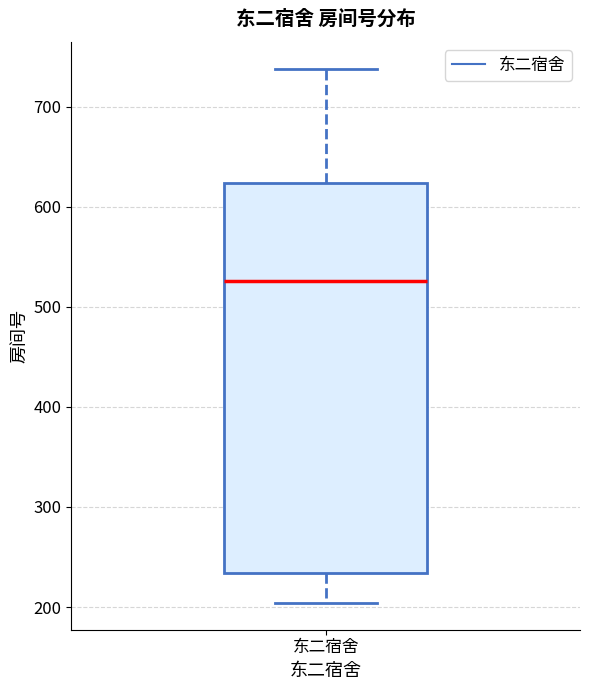

Where does the upper whisker of the box for 东二宿舍 end on the y-axis? The values are not printed on the chart, so give them approximately, as read against the axis.

740